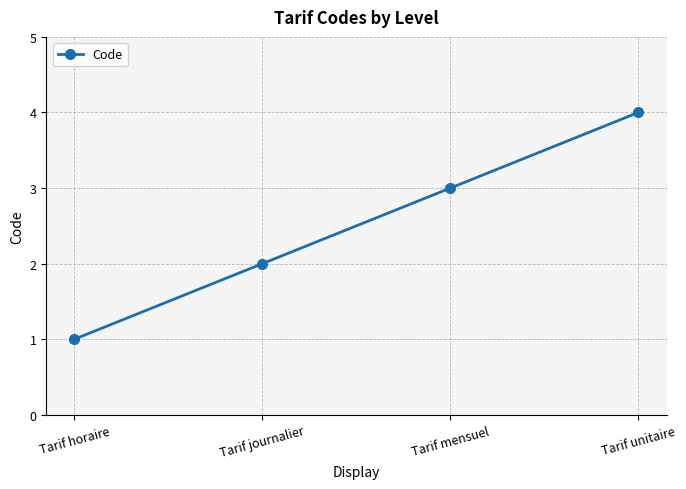

Reading right to left, transcribe all the data shown in this chart.

Tarif unitaire=4	Tarif mensuel=3	Tarif journalier=2	Tarif horaire=1